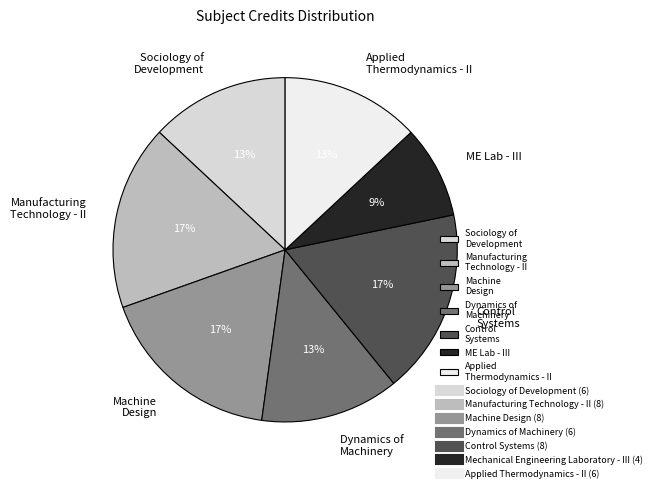

Does Machine Design account for over 50% of the chart?

No